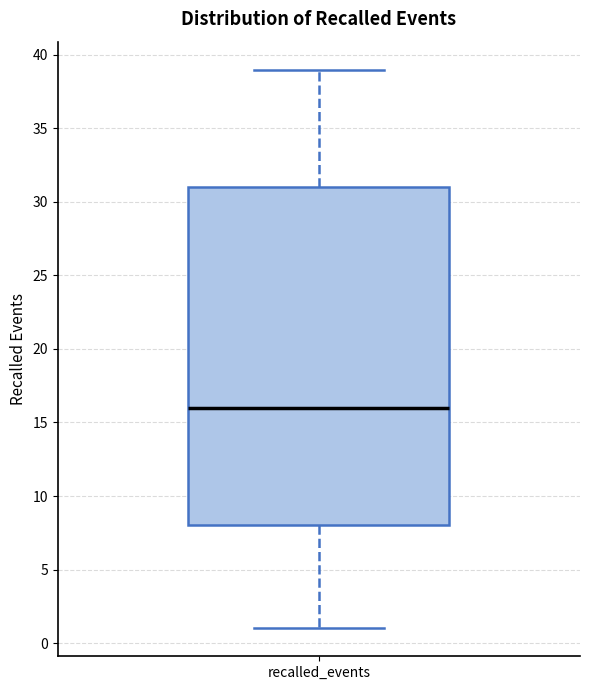

Where does the lower whisker of the box for recalled_events end on the y-axis? The values are not printed on the chart, so give them approximately, as read against the axis.

1